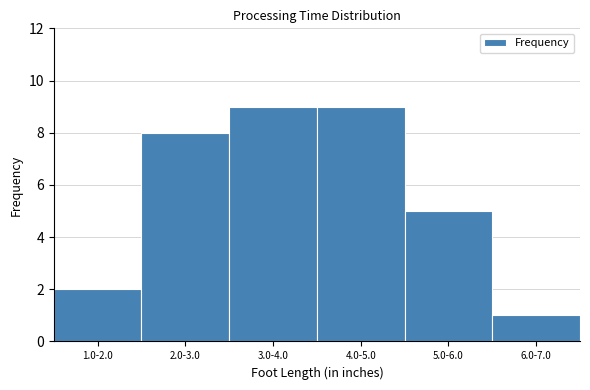

Reading right to left, list all the values displayed in this chart.

6.0-7.0=1	5.0-6.0=5	4.0-5.0=9	3.0-4.0=9	2.0-3.0=8	1.0-2.0=2